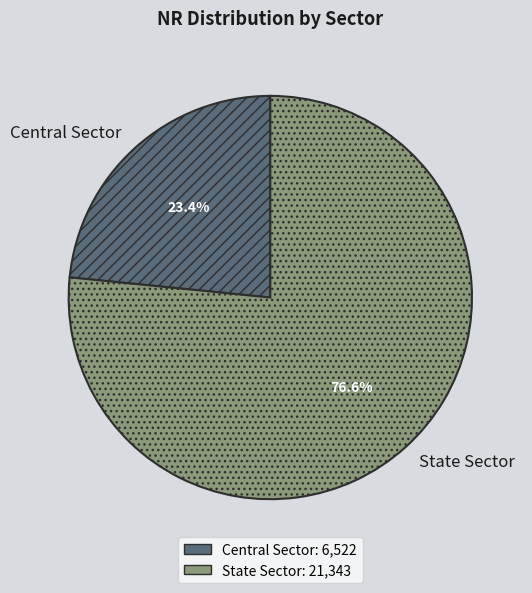

Is there any slice that represents more than half of the pie?

Yes